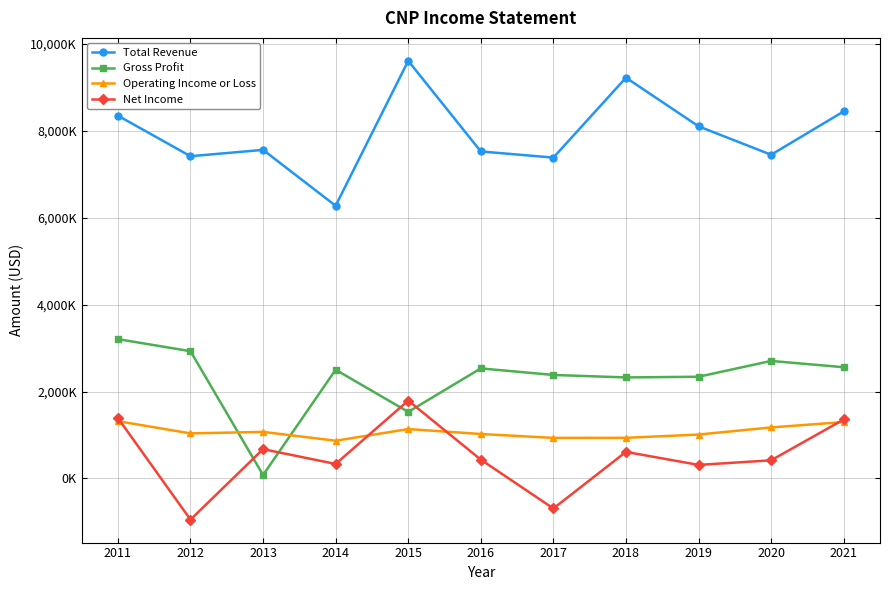

What is the value of the Gross Profit point at the 8th from the left?

2325000